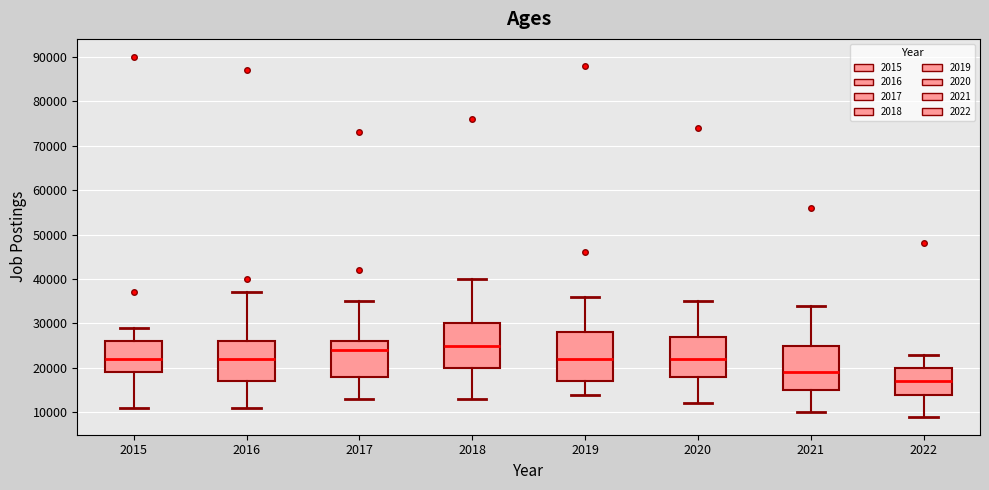

Reading left to right, transcribe this box plot: for each box, give where its median line is, the range the box spans, and where its two whiskers end, as read against the y-axis. The values are not printed on the chart, so give them approximately, as read against the axis.

2015: median 22000, box 19000 to 26000, whiskers 11000 to 29000
2016: median 22000, box 17000 to 26000, whiskers 11000 to 37000
2017: median 24000, box 18000 to 26000, whiskers 13000 to 35000
2018: median 25000, box 20000 to 30000, whiskers 13000 to 40000
2019: median 22000, box 17000 to 28000, whiskers 14000 to 36000
2020: median 22000, box 18000 to 27000, whiskers 12000 to 35000
2021: median 19000, box 15000 to 25000, whiskers 10000 to 34000
2022: median 17000, box 14000 to 20000, whiskers 9000 to 23000